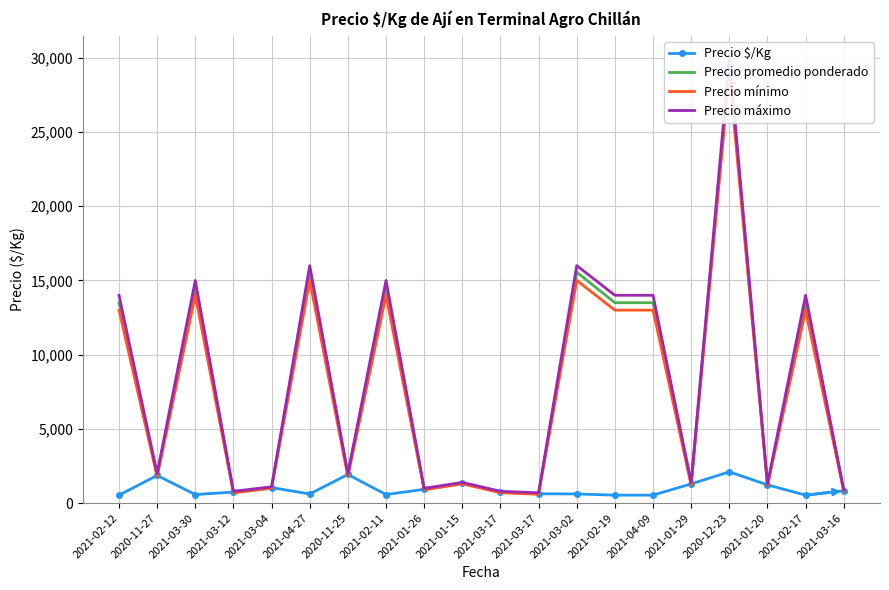

True or false: Precio mínimo and Precio $/Kg cross at least once.

True